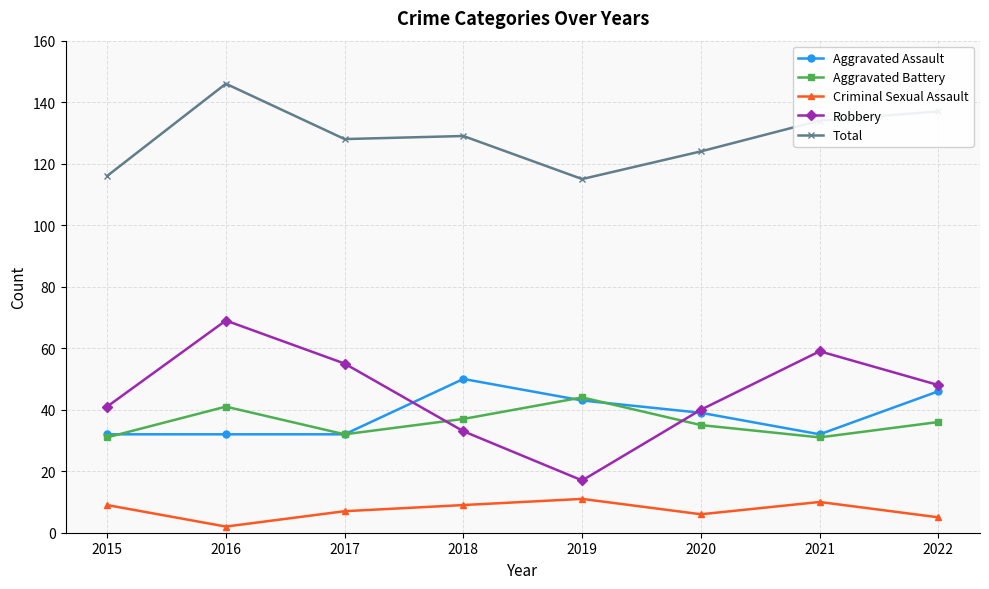

True or false: Aggravated Battery and Total intersect in this chart.

False